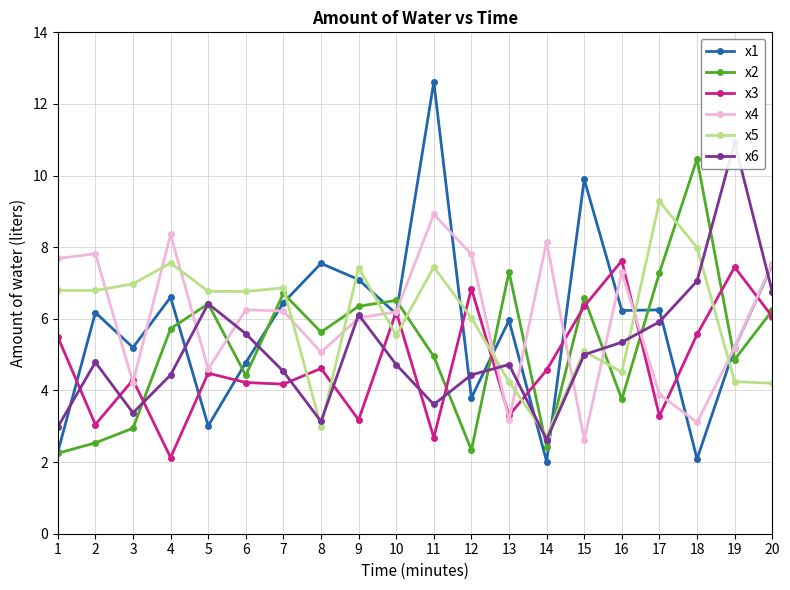

How many data points does each series have?

20